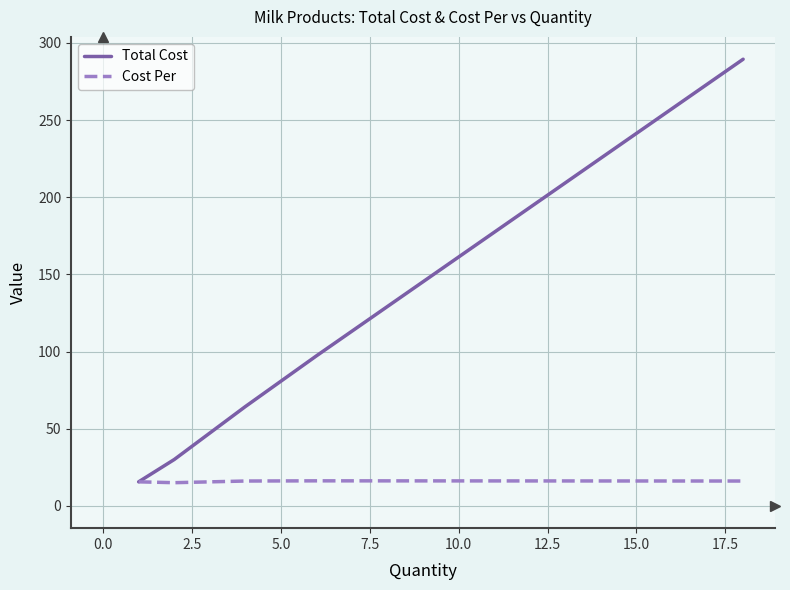

What is the minimum value for Total Cost?

15.6